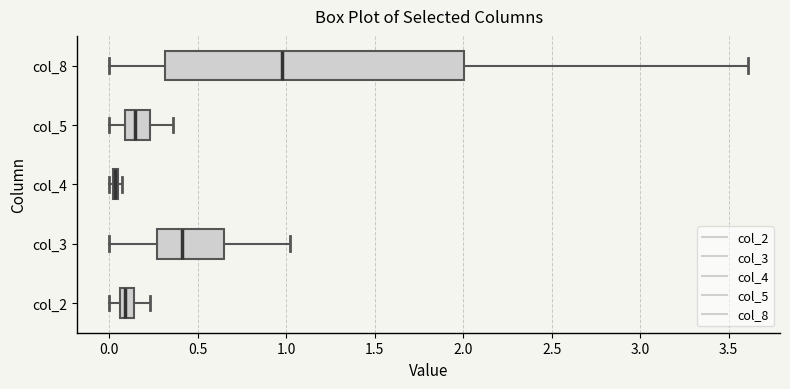

Which box is the widest, from its left edge to its right edge?

col_8